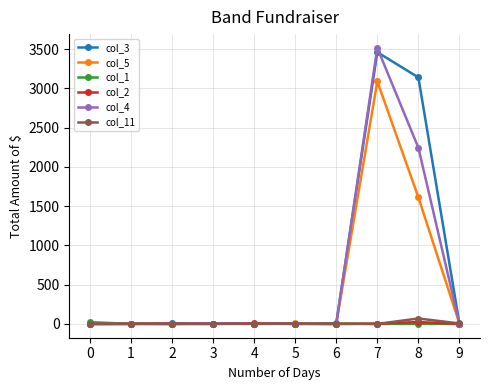

Which series has the largest range (max minus min)?

col_4